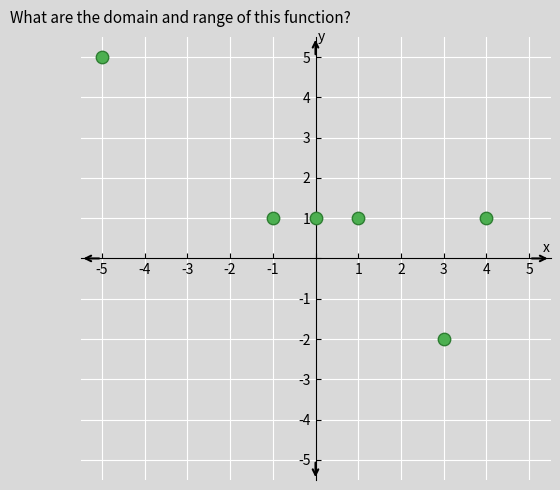

What is the range of X values (max minus min)?

9